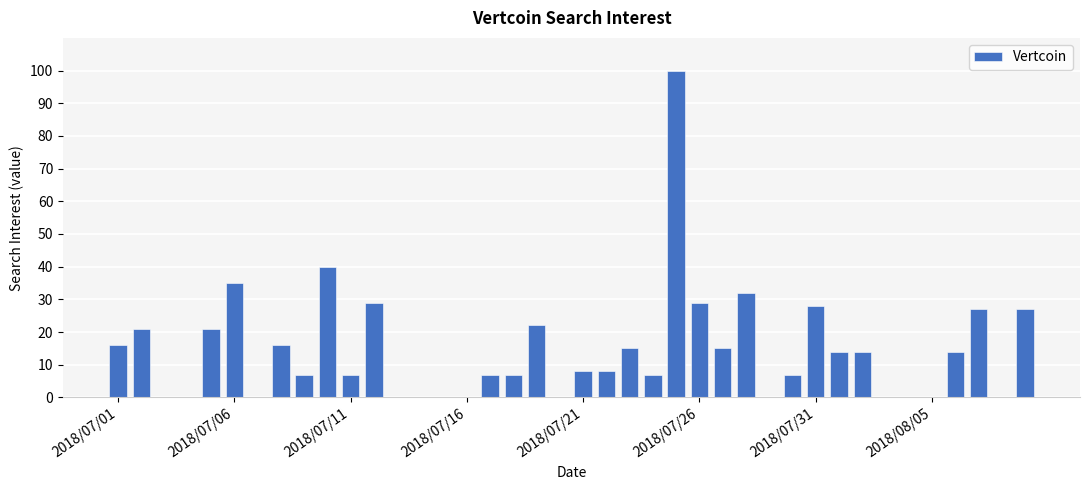

What is the sum of all values?

573